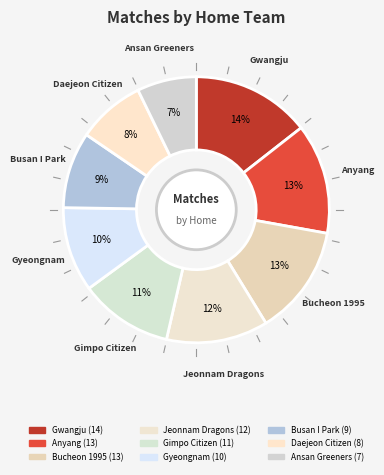

How many slices are in this pie chart?

9